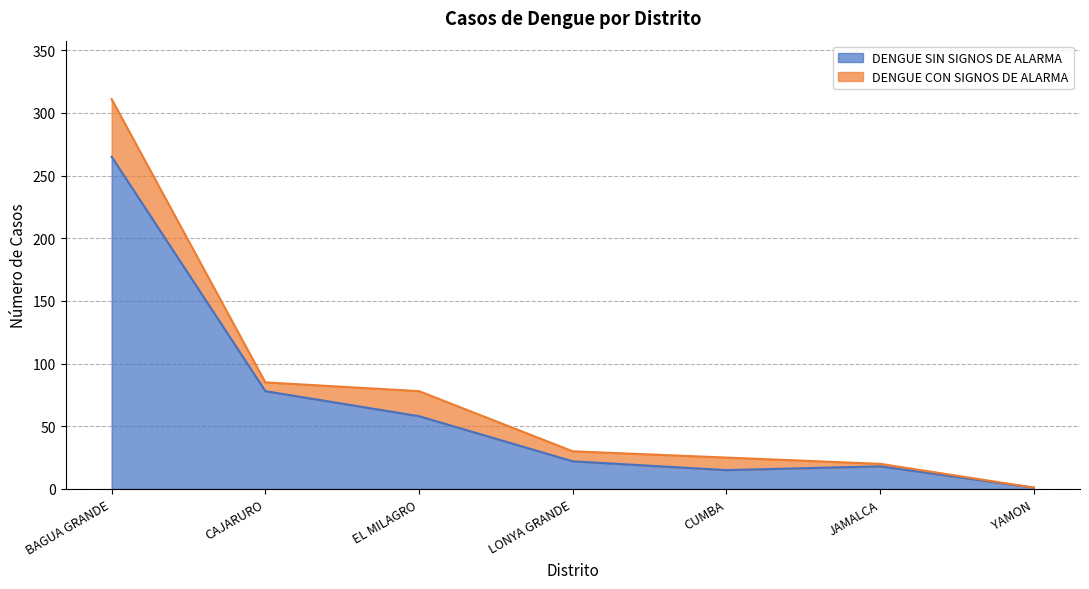

Between CUMBA and BAGUA GRANDE, which is larger?

BAGUA GRANDE